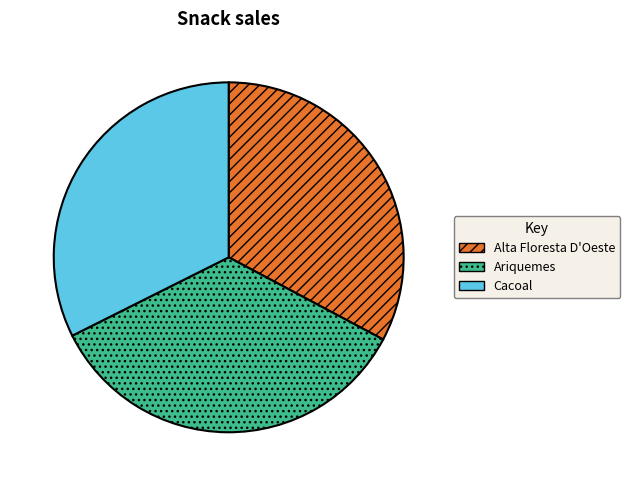

Is there a majority slice in this chart?

No